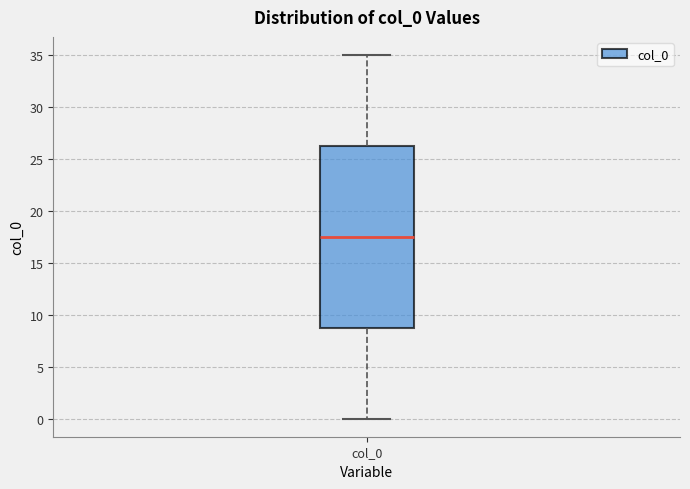

Read this box plot against the y-axis: the position of the median line, the range covered by the box, and the ends of both whiskers. The values are not printed on the chart, so give them approximately, as read against the axis.

median 17.5, box 9.0 to 26.5, whiskers 0.0 to 35.0